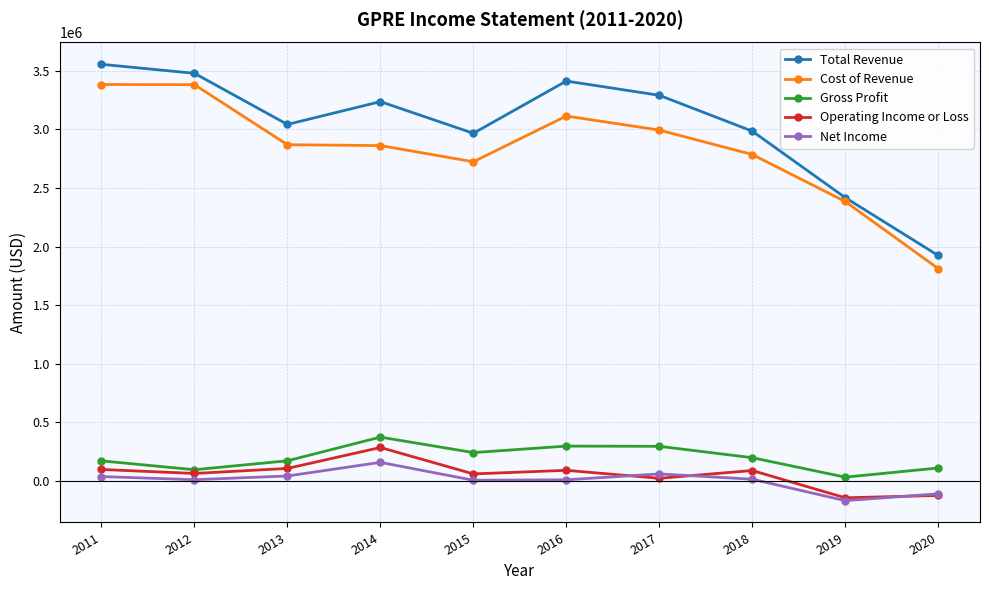

Which series has the largest range (max minus min)?

Total Revenue